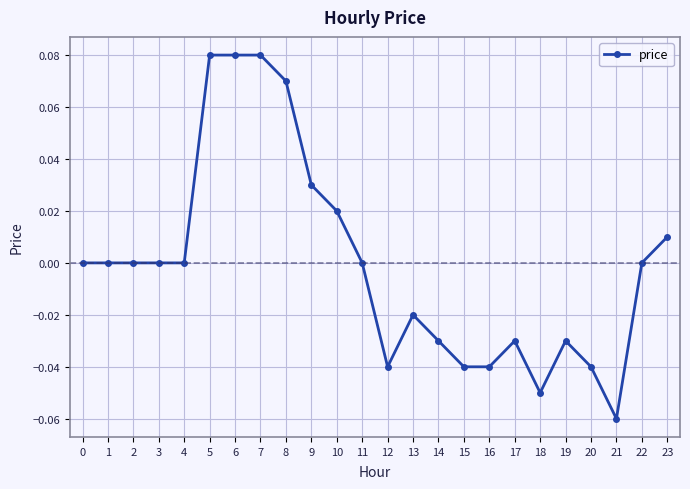

Between 23 and 14, which is larger?

23